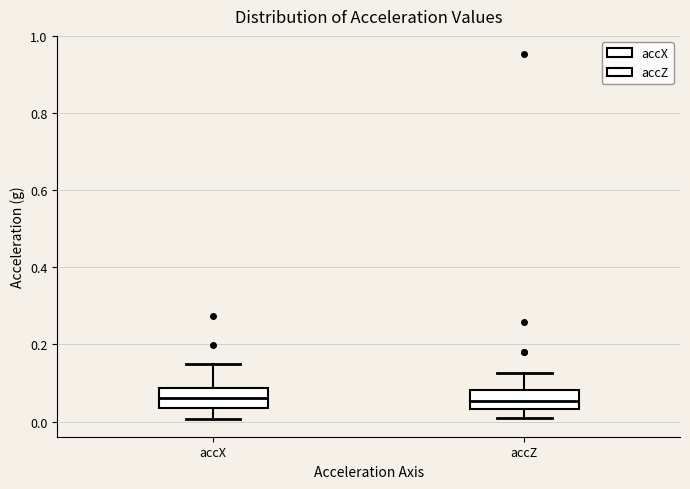

Where does the lower whisker of the box for accX end on the y-axis? The values are not printed on the chart, so give them approximately, as read against the axis.

0.00